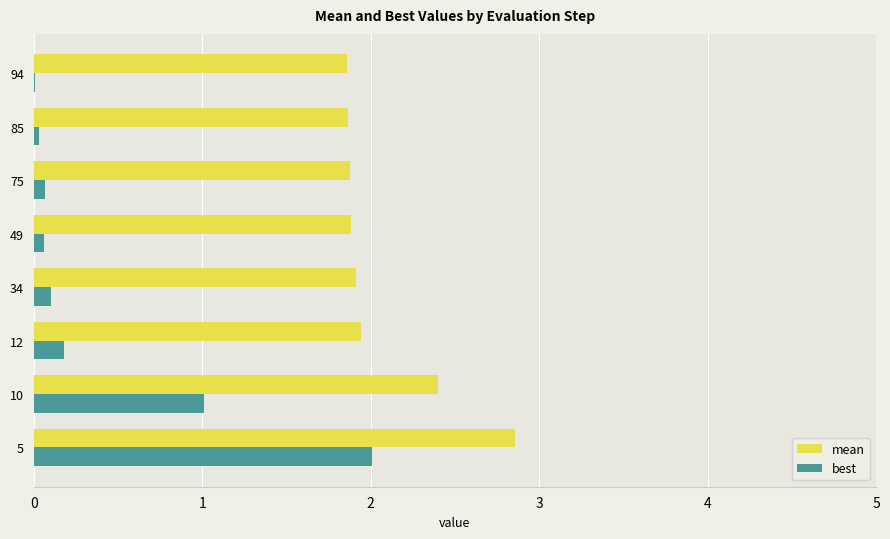

Which series has the largest total across all categories?

mean